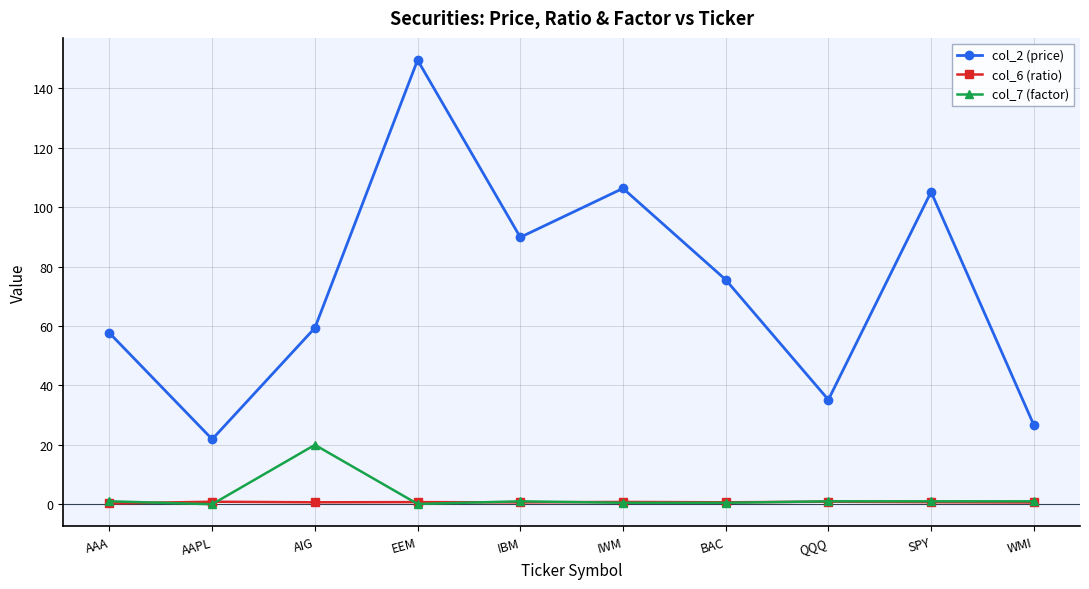

List the series in order of their peak value, highest first.

col_2 (price), col_7 (factor), col_6 (ratio)